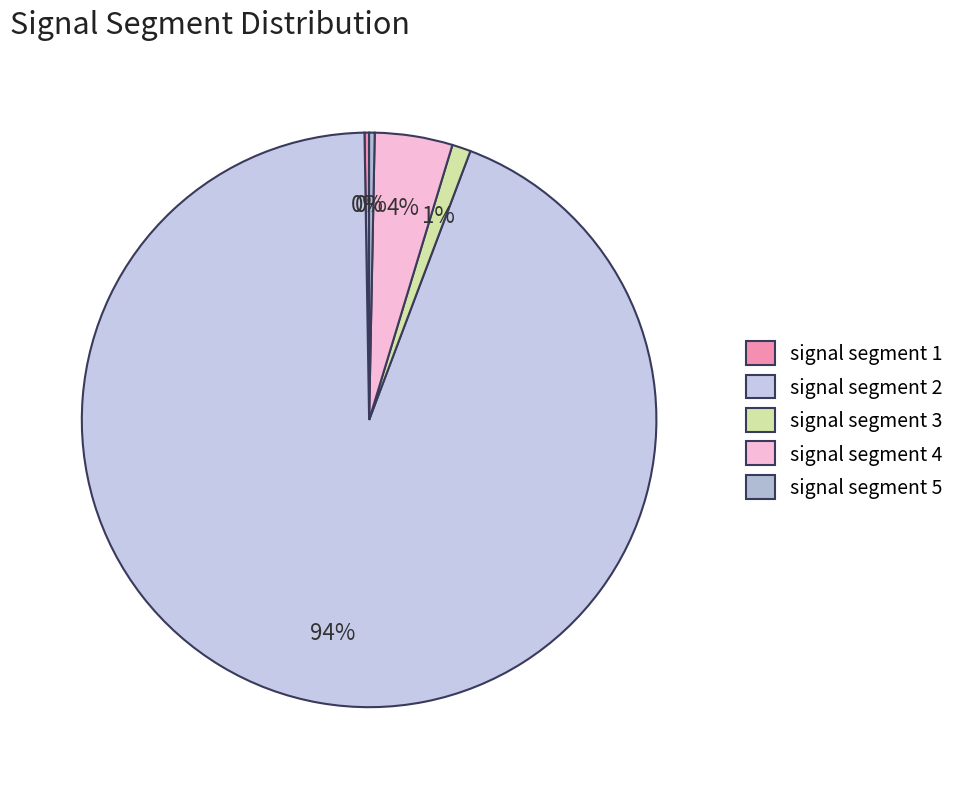

The signal segment 3 slice represents 1% of the pie. True or false?

True